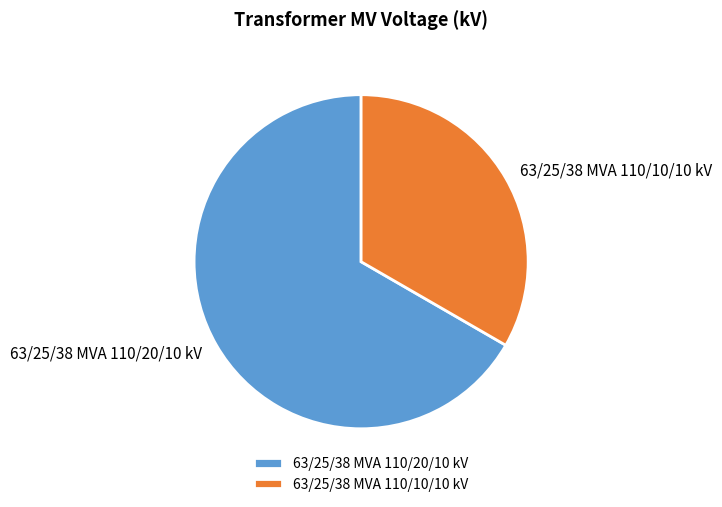

True or false: 63/25/38 MVA 110/10/10 kV accounts for 33% of the total.

True